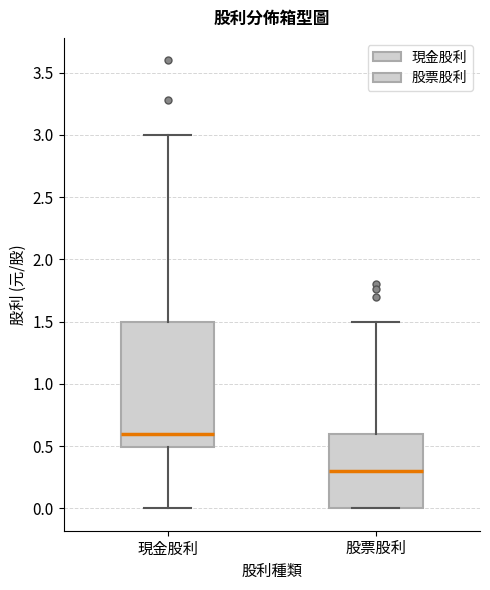

Comparing the boxes themselves (not the whiskers), which one is the tallest?

現金股利